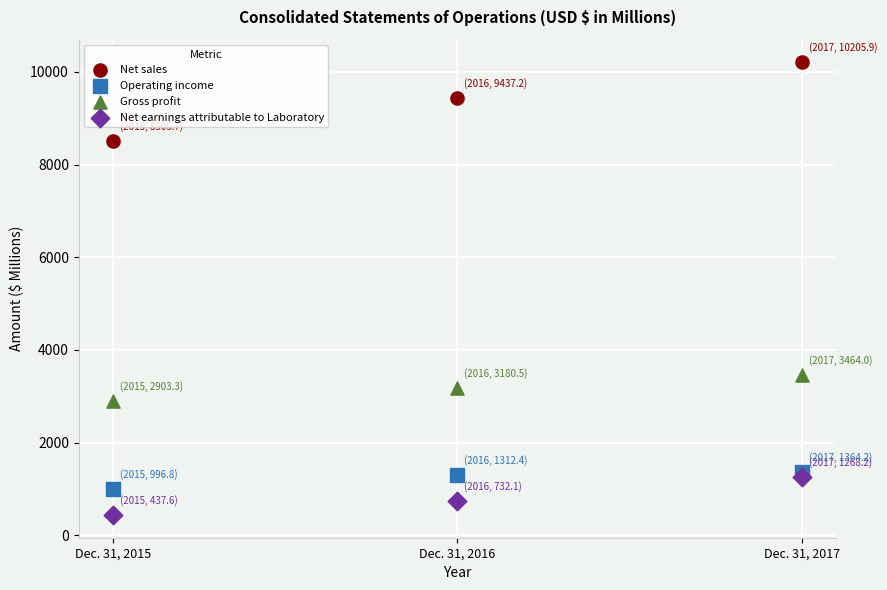

Across all series, what Y value is closest to 5321?

3464.0